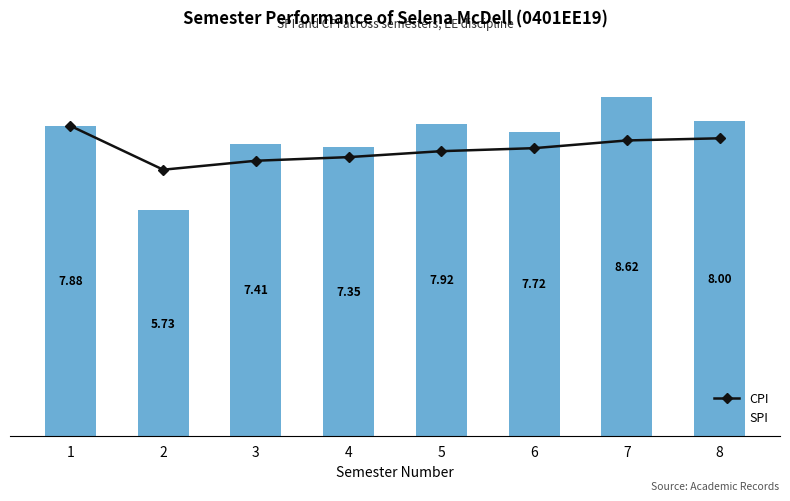

What is the sum of all CPI values?

58.3